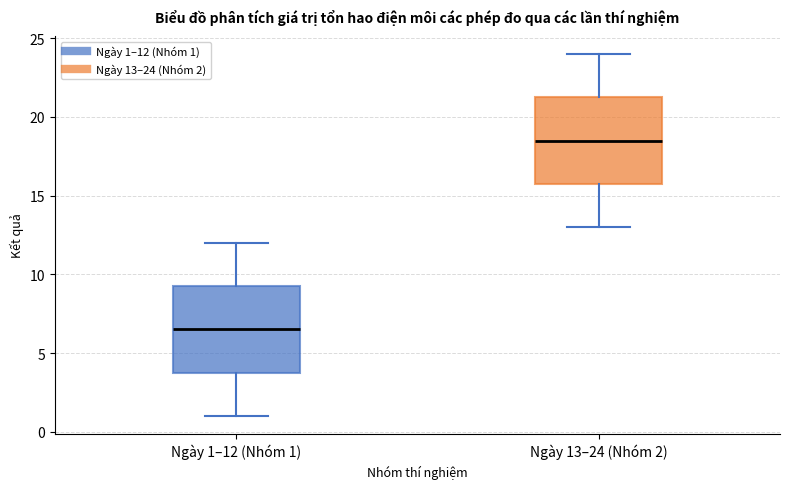

Reading left to right, transcribe this box plot: for each box, give where its median line is, the range the box spans, and where its two whiskers end, as read against the y-axis. The values are not printed on the chart, so give them approximately, as read against the axis.

Ngày 1–12 (Nhóm 1): median 6.5, box 4.0 to 9.5, whiskers 1.0 to 12.0
Ngày 13–24 (Nhóm 2): median 18.5, box 16.0 to 21.5, whiskers 13.0 to 24.0